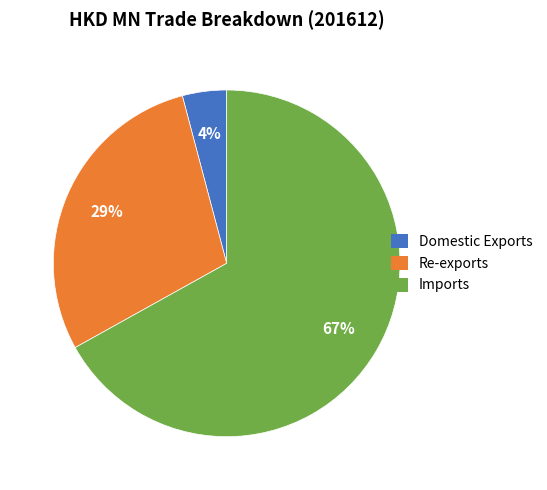

Count the number of slices in the pie.

3